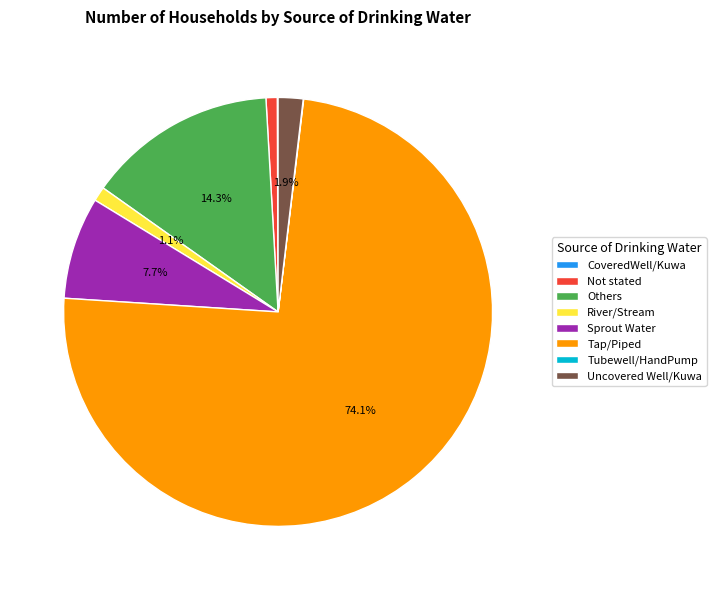

Does any single category account for the majority?

Yes